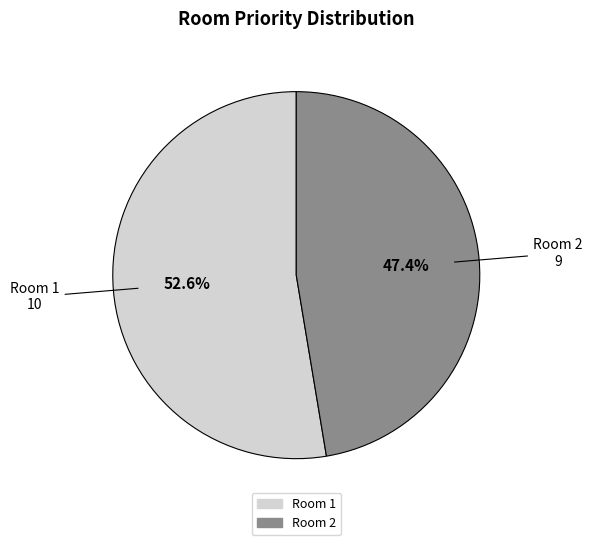

What portion of the pie excludes Room 2?

52.6%